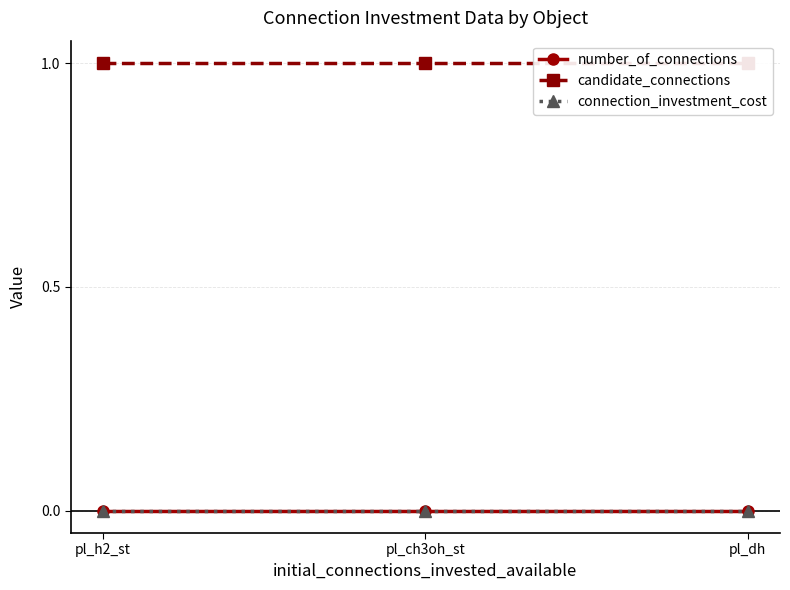

At pl_h2_st, list the series in order from smallest to largest.

number_of_connections, connection_investment_cost, candidate_connections